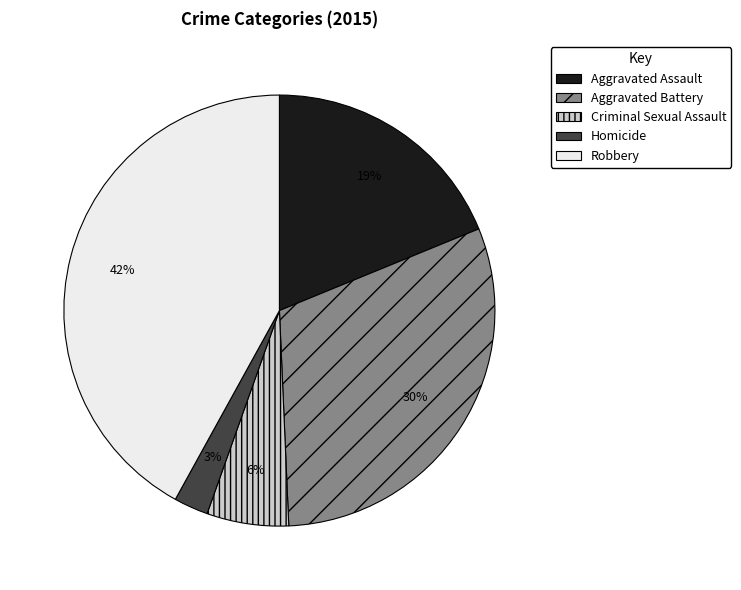

The Robbery slice represents 42% of the pie. True or false?

True